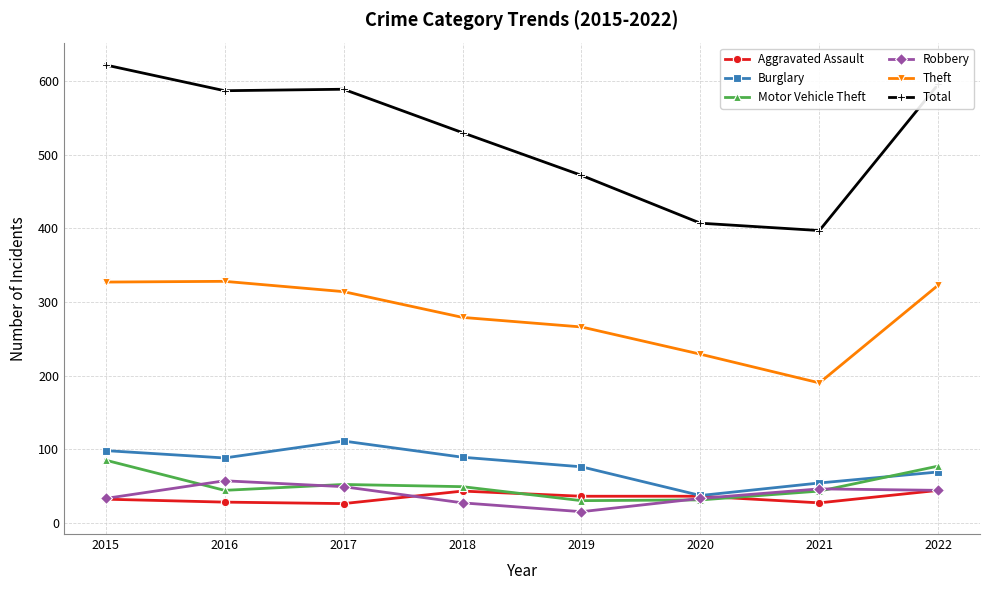

What is the difference between the highest and lowest values at 2016?

559